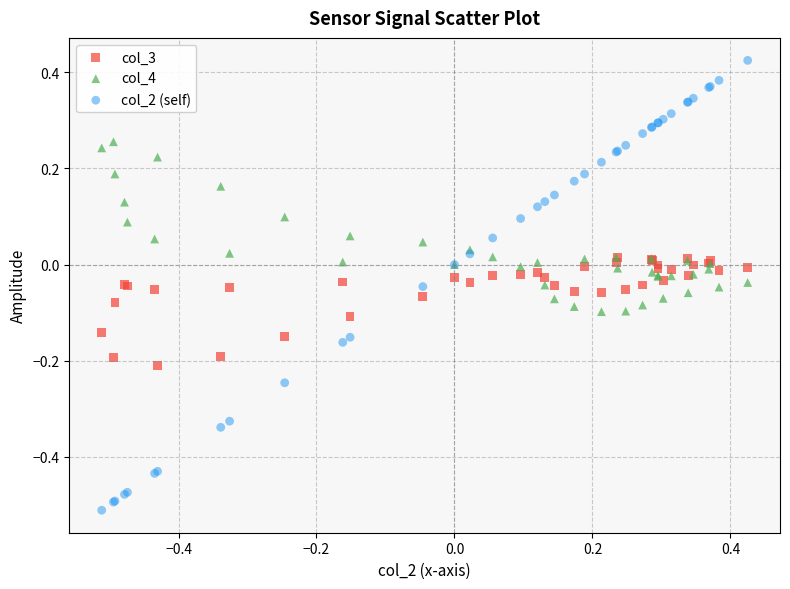

Which series has the largest Y range (max minus min)?

col_2 (self)